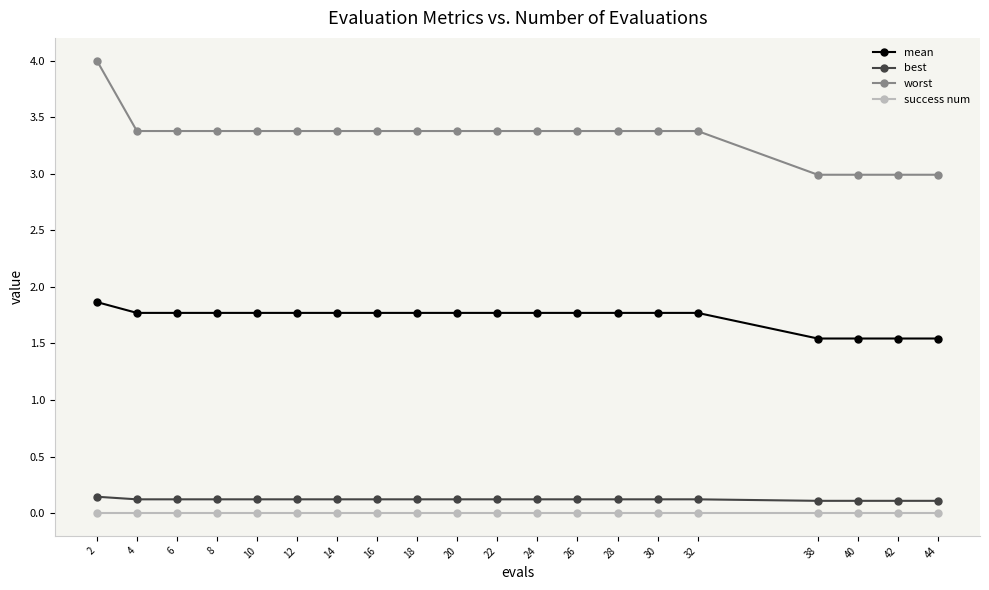

What is the value of the mean point at the 7th from the left?

1.8